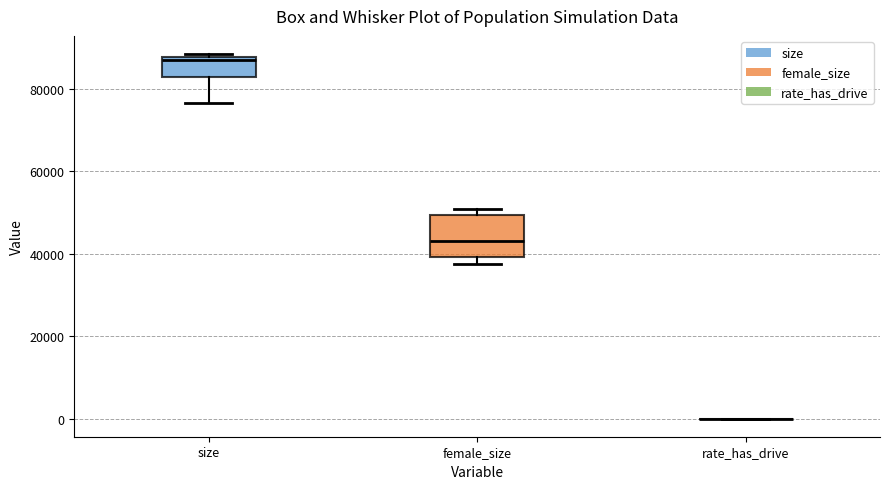

Where is the upper edge of the box for size on the y-axis? The values are not printed on the chart, so give them approximately, as read against the axis.

88000